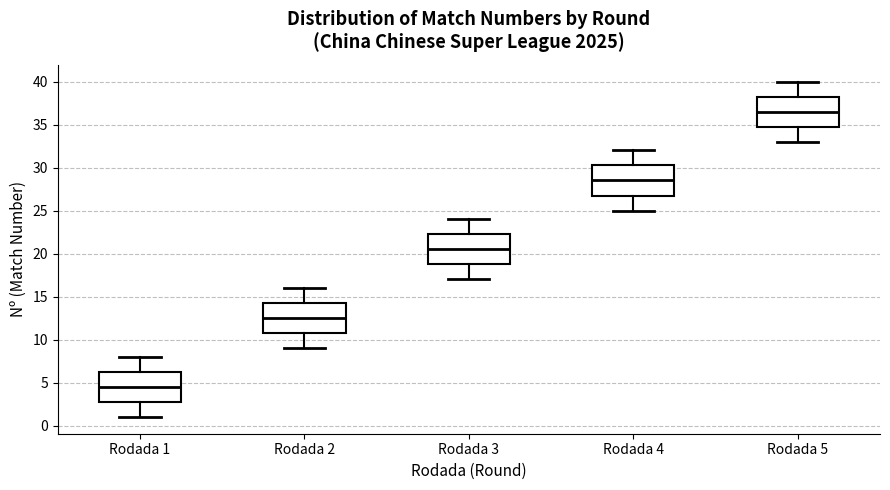

Reading left to right, transcribe this box plot: for each box, give where its median line is, the range the box spans, and where its two whiskers end, as read against the y-axis. The values are not printed on the chart, so give them approximately, as read against the axis.

Rodada 1: median 4.5, box 3.0 to 6.5, whiskers 1.0 to 8.0
Rodada 2: median 12.5, box 11.0 to 14.5, whiskers 9.0 to 16.0
Rodada 3: median 20.5, box 19.0 to 22.5, whiskers 17.0 to 24.0
Rodada 4: median 28.5, box 27.0 to 30.5, whiskers 25.0 to 32.0
Rodada 5: median 36.5, box 35.0 to 38.5, whiskers 33.0 to 40.0